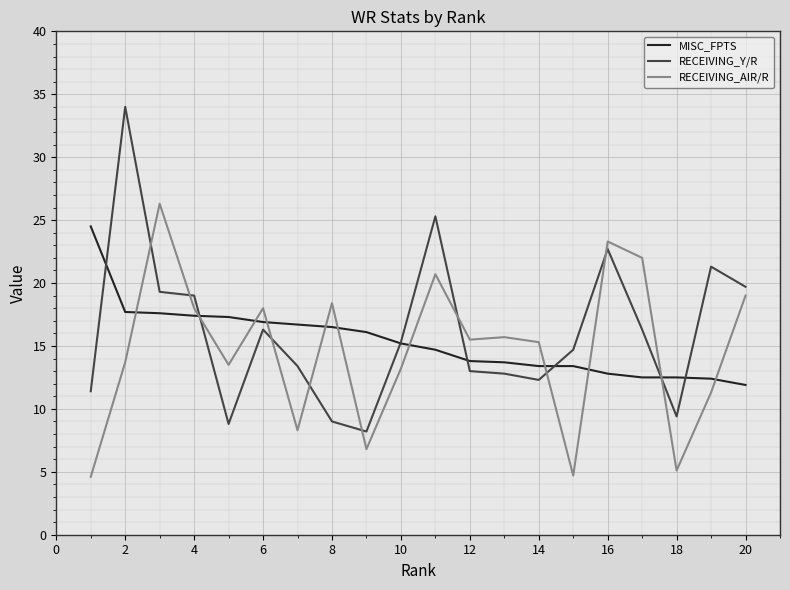

Which series has the largest range (max minus min)?

RECEIVING_Y/R